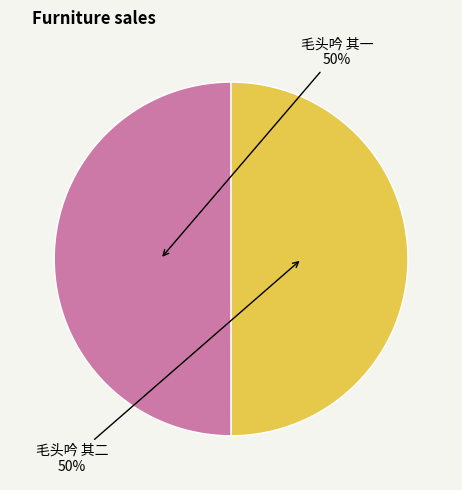

To the nearest percent, what is the combined percentage of 毛头吟 其一 and 毛头吟 其二?

100%